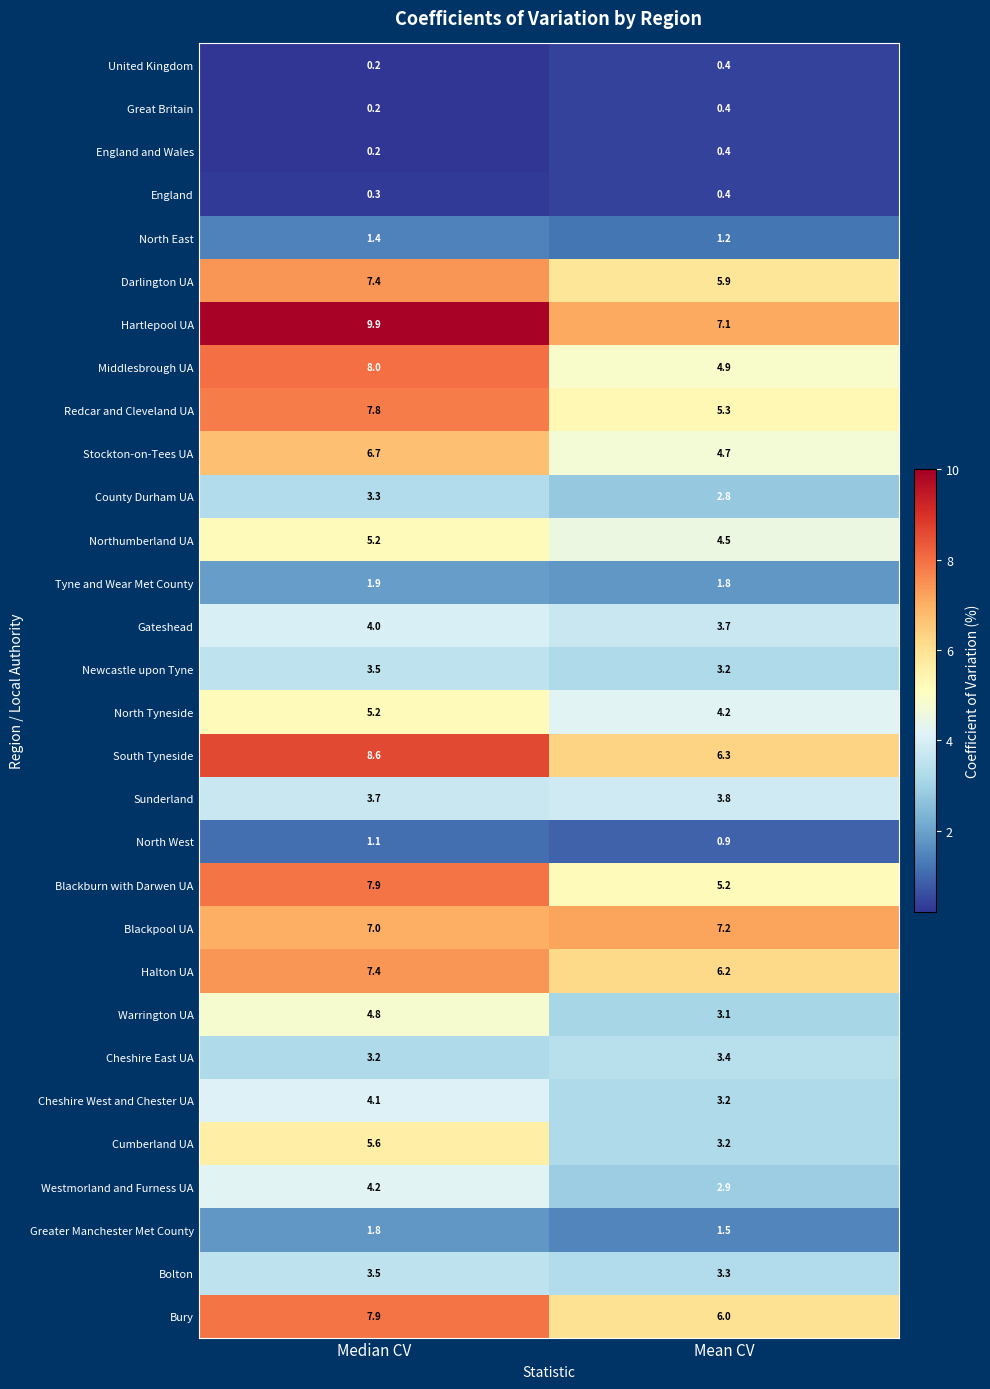

At how many categories does at least one series exceed 2?

2